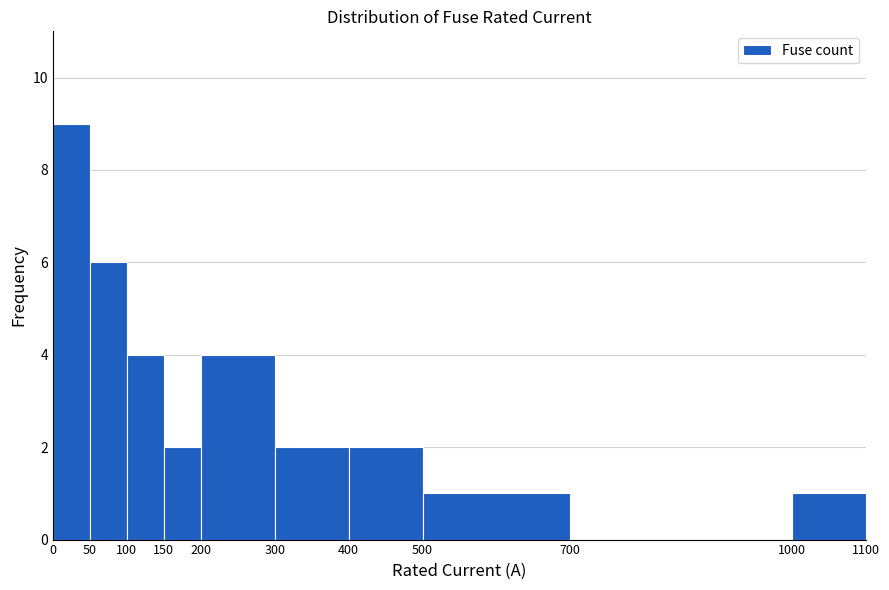

Reading left to right, list every bar in this chart as the range it spans on the x-axis followed by its height. The values are not printed on the chart, so give them approximately, as read against the axis.

0 to 50: 9
50 to 100: 6
100 to 150: 4
150 to 200: 2
200 to 300: 4
300 to 400: 2
400 to 500: 2
500 to 700: 1
700 to 1000: 0
1000 to 1100: 1